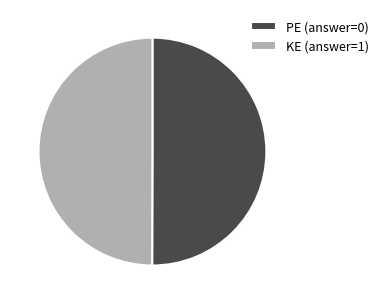

Approximately how many times larger is the value at KE (answer=1) compared to PE (answer=0)?

1.0